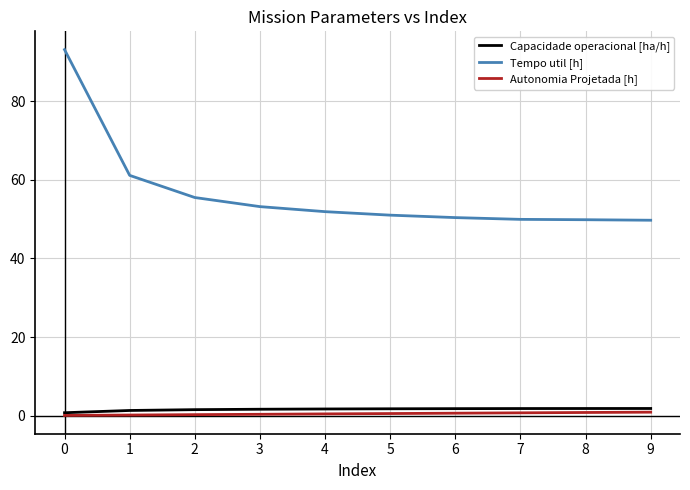

Which series has the widest spread of values?

Tempo util [h]